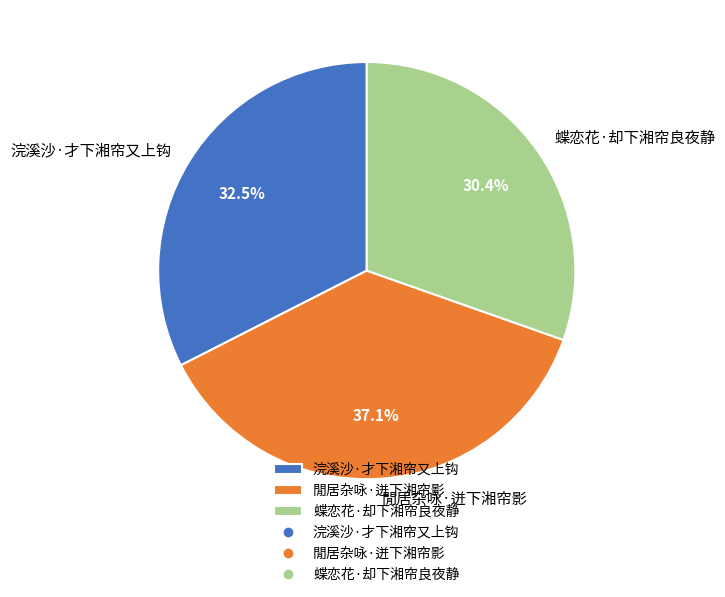

What is the total percentage of 閒居杂咏·迸下湘帘影 and 蝶恋花·却下湘帘良夜静?

67.5%